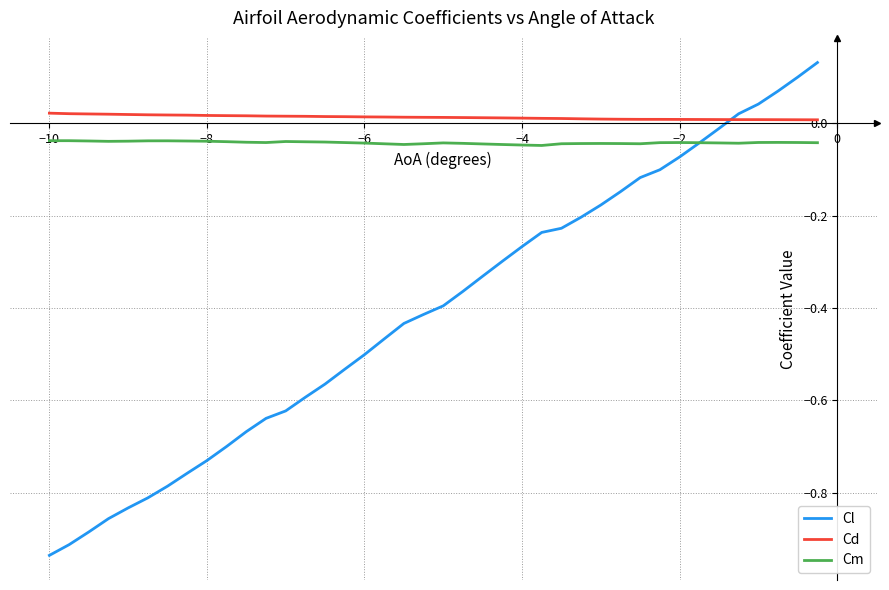

Which series ends up on top after the final intersection of Cl and Cd?

Cl